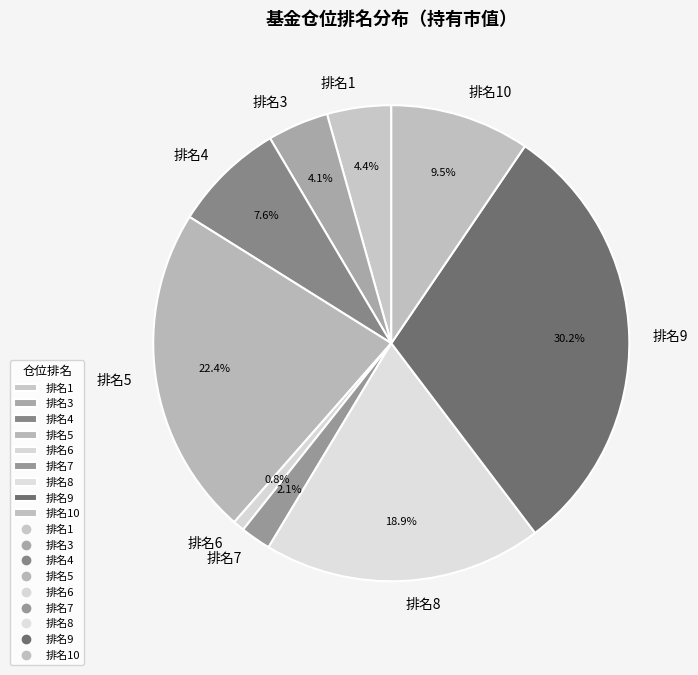

Do 排名1 and 排名4 together represent more than half of the pie?

No